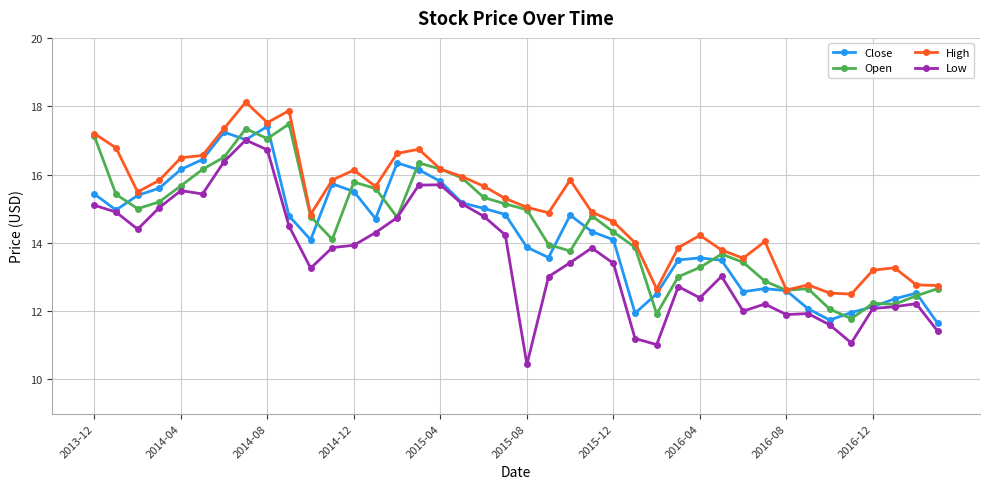

True or false: High has more than 1 interior local peaks.

True